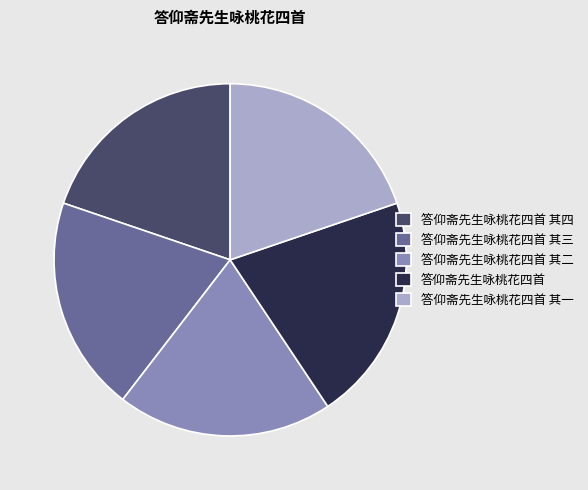

Which category has the biggest portion of the pie?

答仰斋先生咏桃花四首